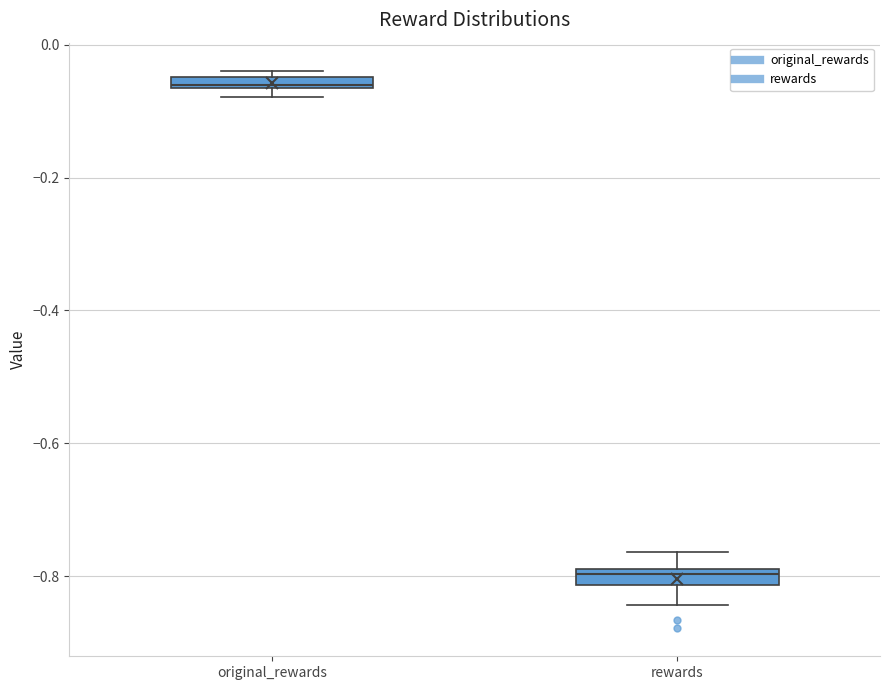

Which box's median line is the highest?

original_rewards